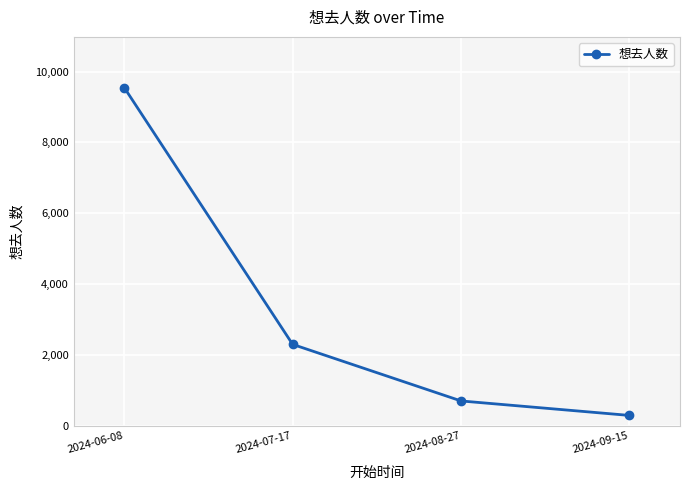

At which label does the data first exceed 2293?

2024-06-08